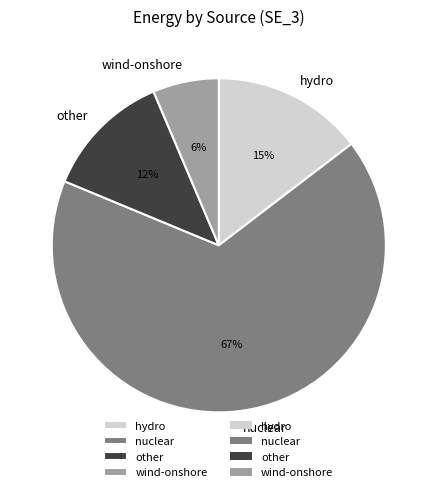

Is it true that nuclear is 75% of the pie?

False